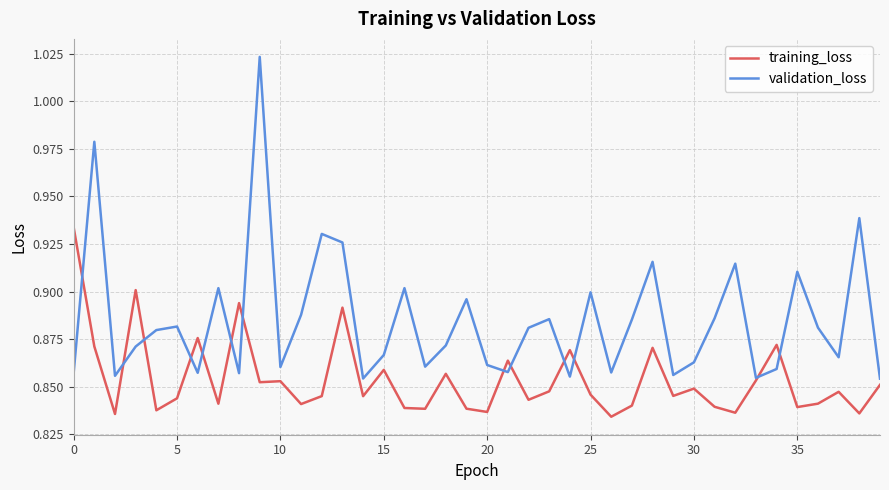

Does the chart display data point markers on the line(s)?

No